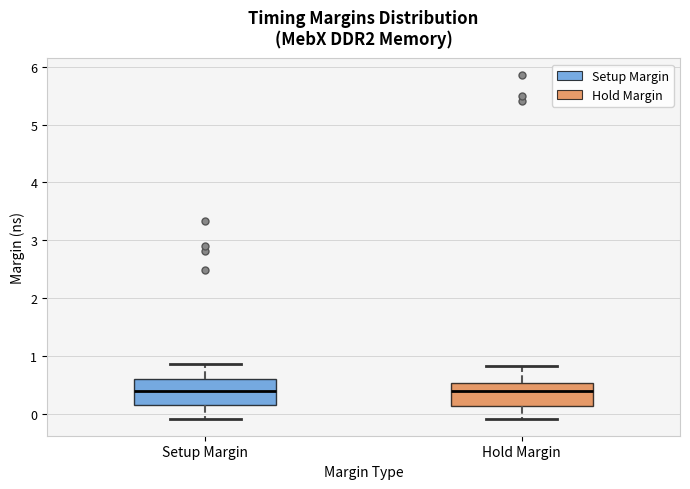

Reading left to right, transcribe this box plot: for each box, give where its median line is, the range the box spans, and where its two whiskers end, as read against the y-axis. The values are not printed on the chart, so give them approximately, as read against the axis.

Setup Margin: median 0.4, box 0.2 to 0.6, whiskers -0.1 to 0.9
Hold Margin: median 0.4, box 0.1 to 0.5, whiskers -0.1 to 0.8